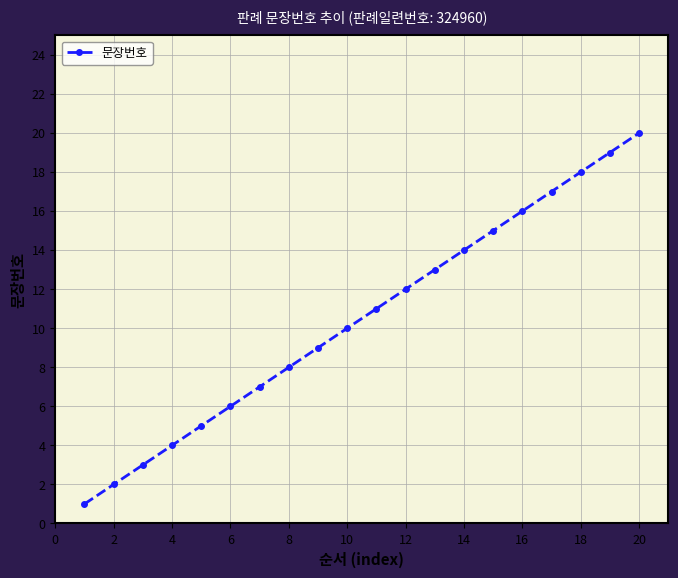

What is the difference between the second highest and second lowest values?

17